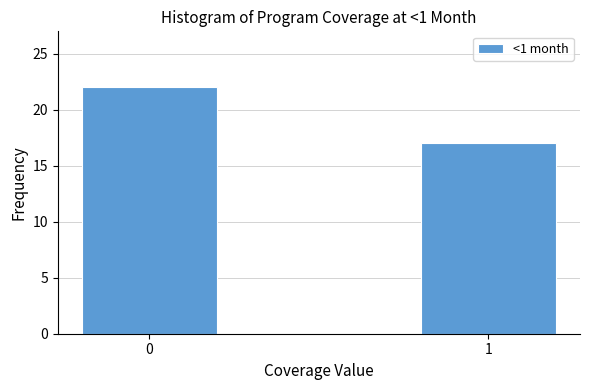

Reading left to right, list all the values displayed in this chart.

22	17